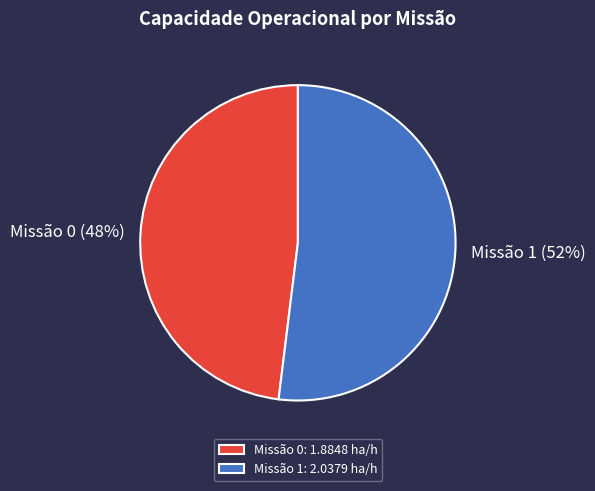

Combined, do Missão 0 and Missão 1 account for over 50%?

Yes